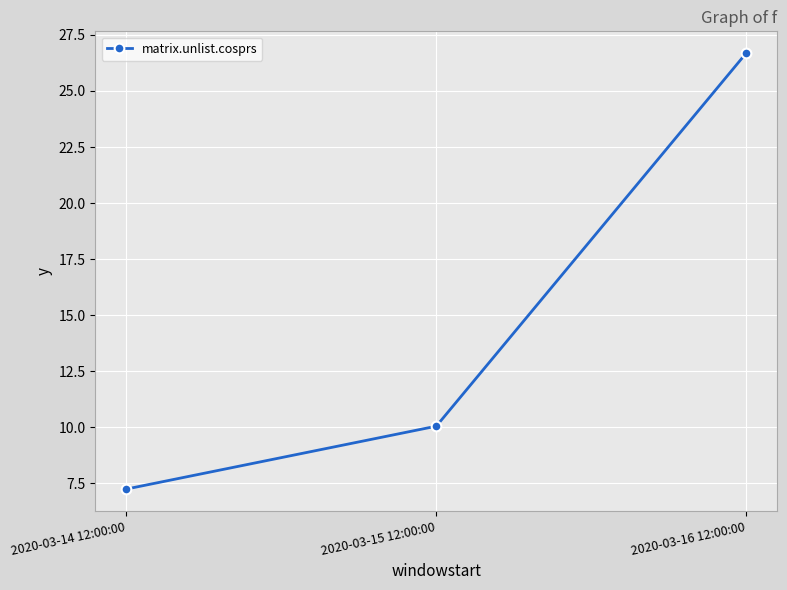

What is the greatest value displayed?

26.7